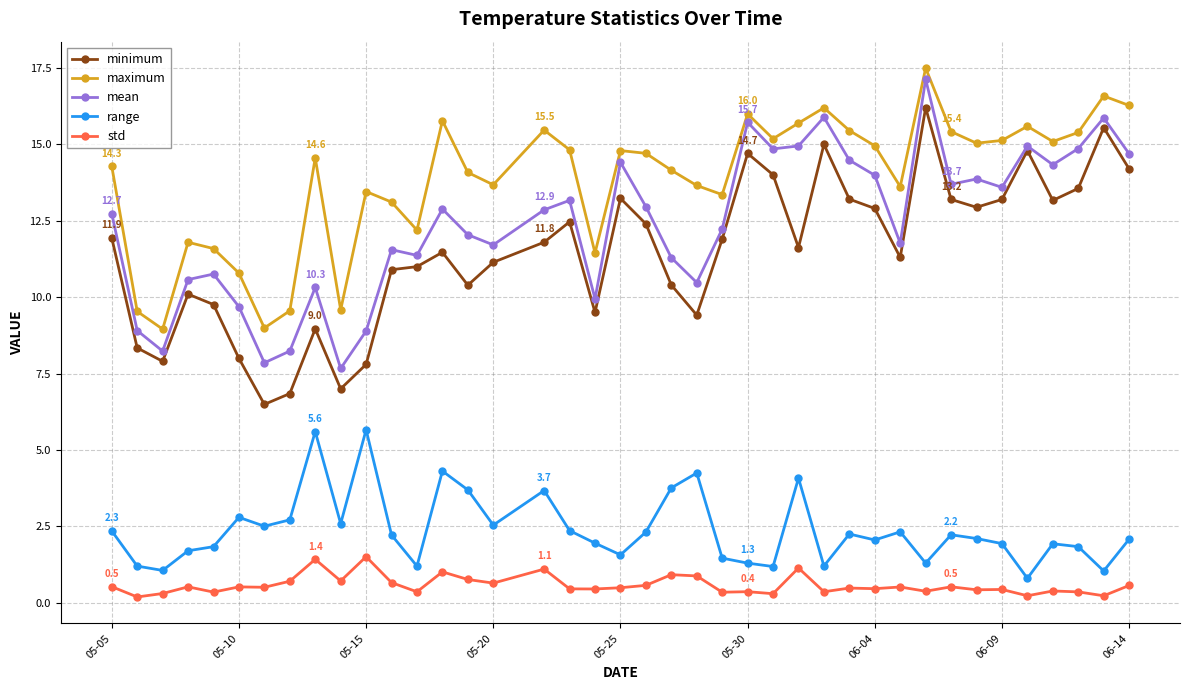

True or false: range has more than 0 points higher than both neighbors.

True